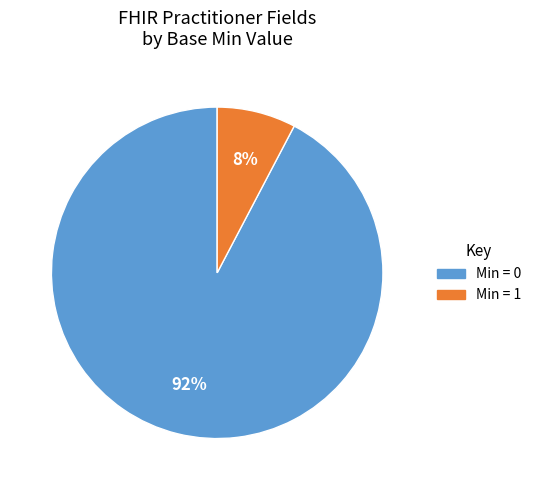

Is there a majority slice in this chart?

Yes